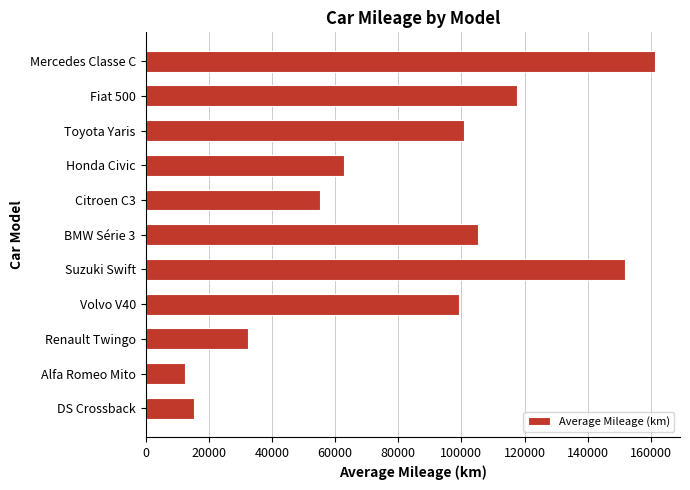

What is the label of the 4th bar from the top?

Honda Civic